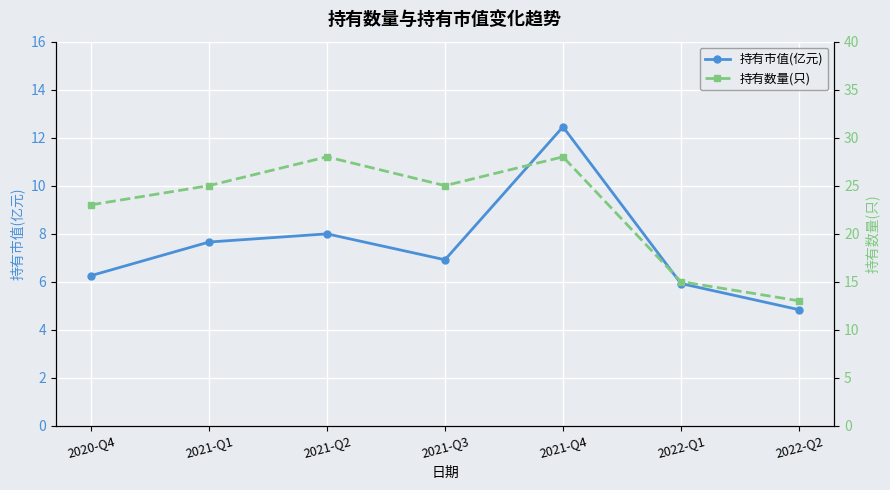

True or false: 持有市值(亿元) and 持有数量(只) cross at least once.

False